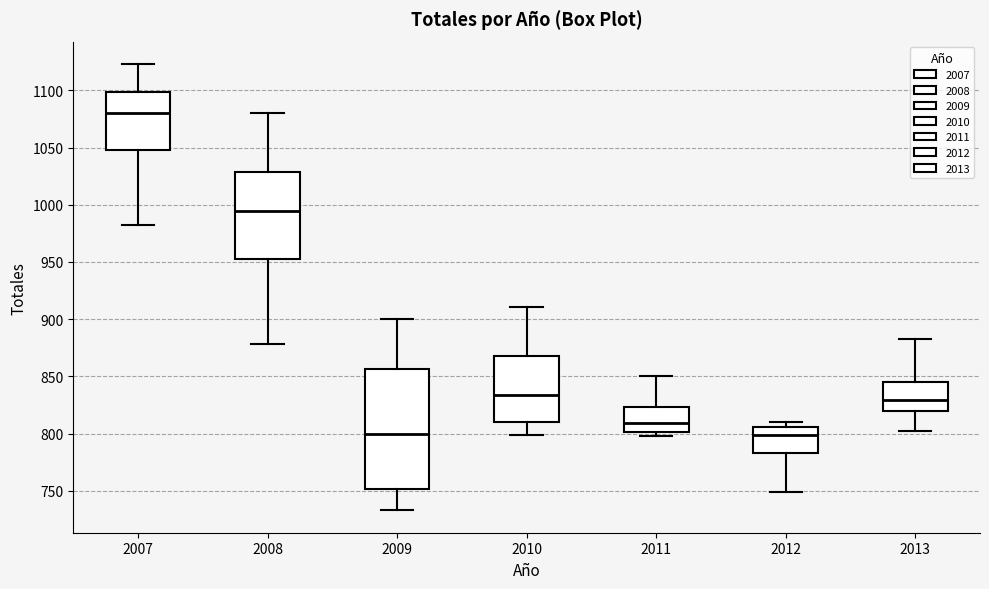

Where is the upper edge of the box at x = 2012 on the y-axis? The values are not printed on the chart, so give them approximately, as read against the axis.

805